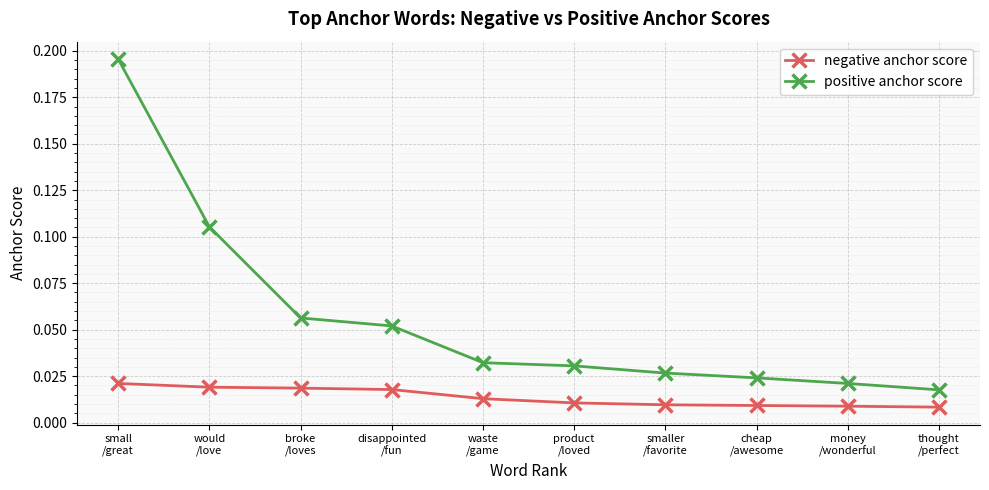

Does the chart have visible grid lines?

Yes